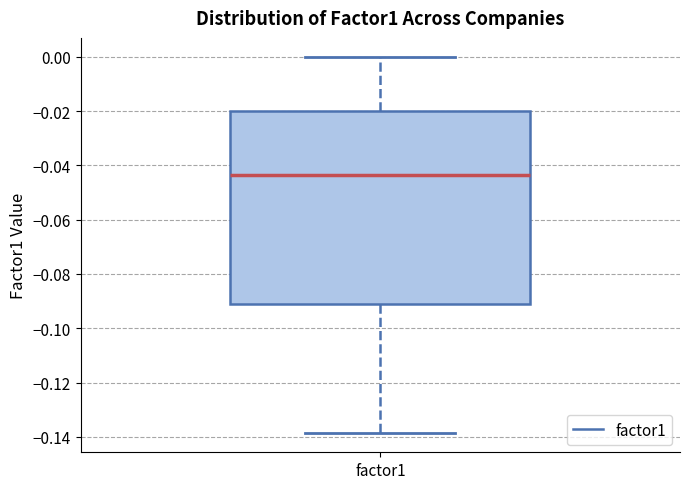

Transcribe this box plot: give where the median line is, the range the box spans, and where the two whiskers end, as read against the y-axis. The values are not printed on the chart, so give them approximately, as read against the axis.

median -0.044, box -0.092 to -0.020, whiskers -0.138 to 0.000